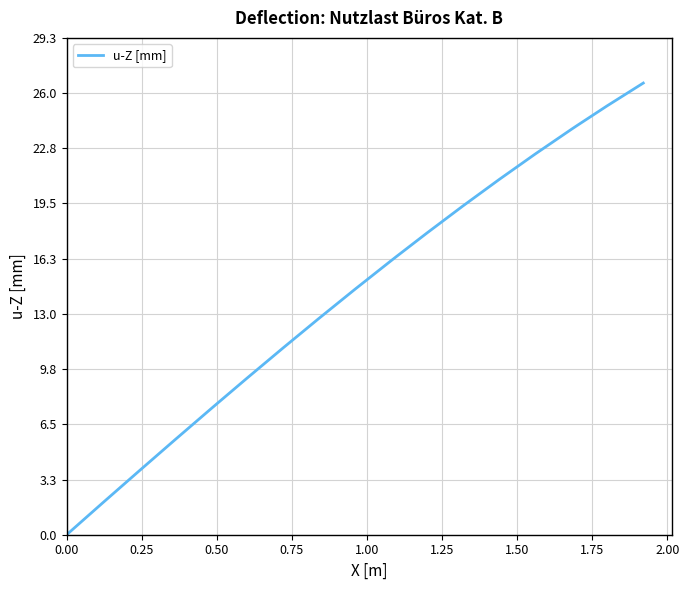

What is the maximum value shown in the chart?

26.6